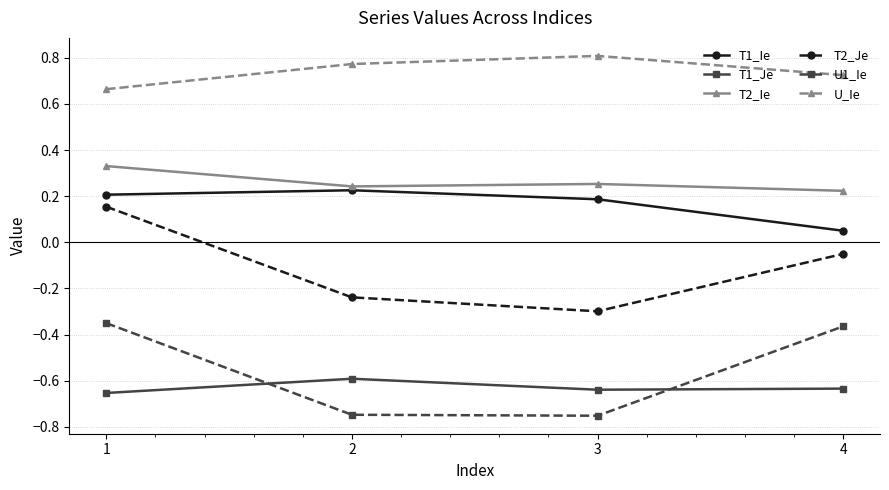

Count the T1_Ie values in the range 0 to 1.

4